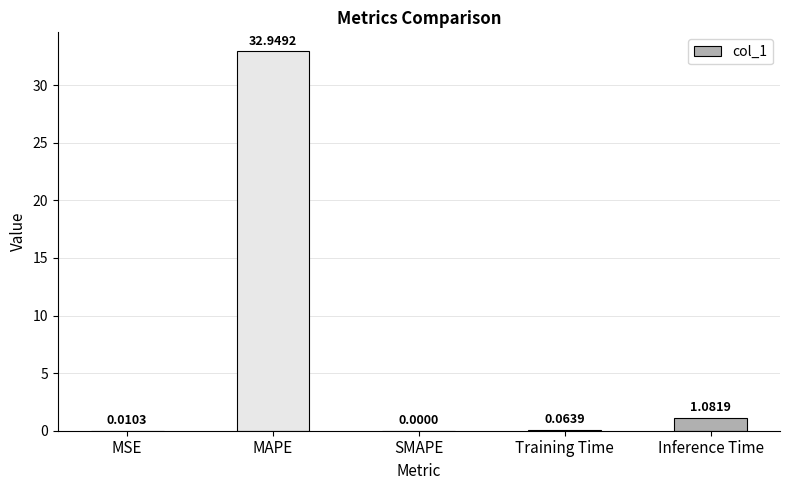

At which category does the chart reach its peak across all series?

MAPE